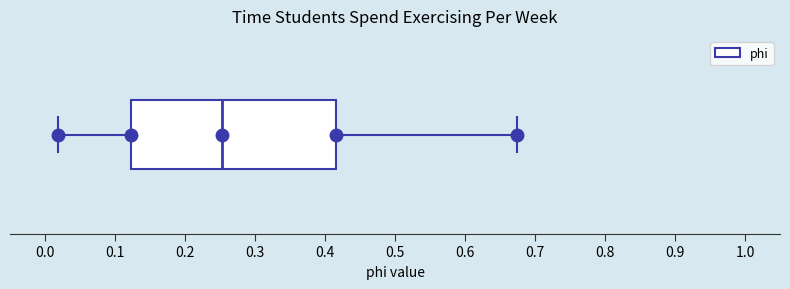

Where does the right whisker of the box end on the x-axis? The values are not printed on the chart, so give them approximately, as read against the axis.

0.67